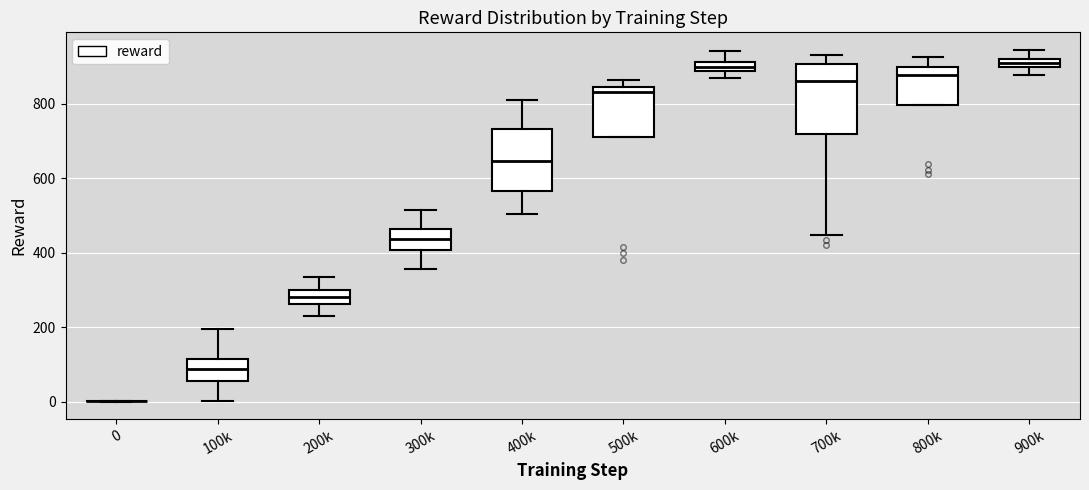

Where does the upper whisker of the box for 100k end on the y-axis? The values are not printed on the chart, so give them approximately, as read against the axis.

200